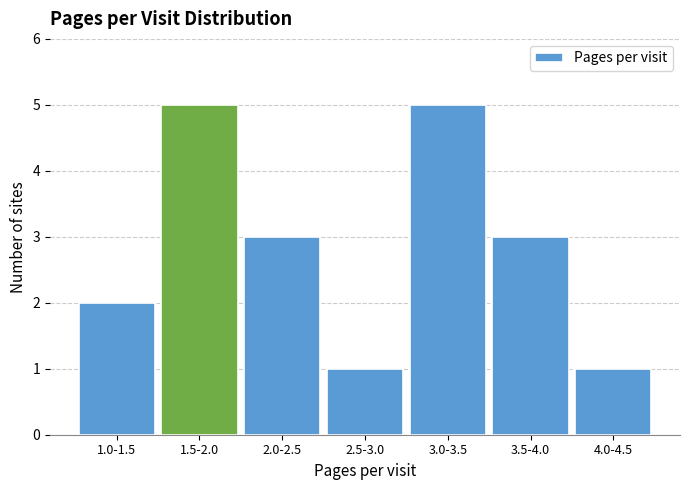

Reading left to right, transcribe all the data shown in this chart.

2	5	3	1	5	3	1